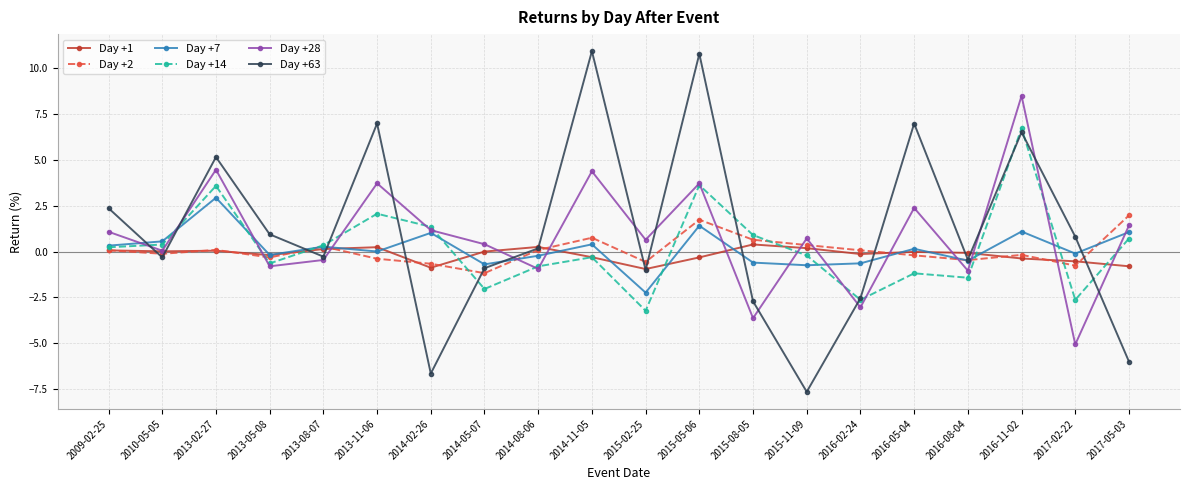

At which category does Day +63 reach its first local valley?

2010-05-05